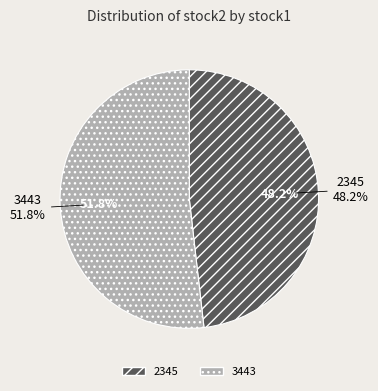

What is the ratio of the value at 3443 to the value at 2345?

1.1